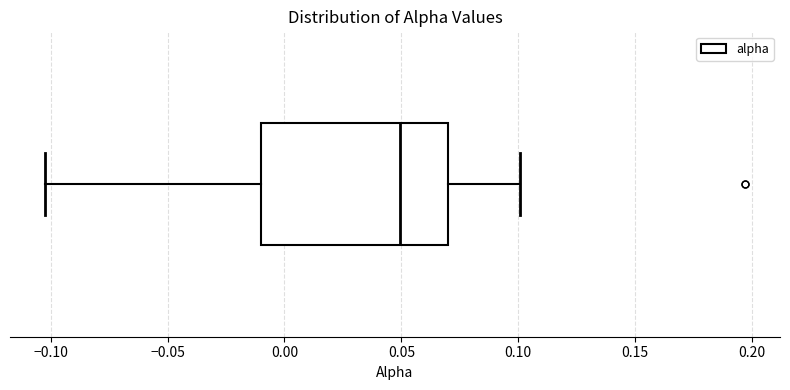

Read this box plot against the x-axis: the position of the median line, the range covered by the box, and the ends of both whiskers. The values are not printed on the chart, so give them approximately, as read against the axis.

median 0.05, box -0.01 to 0.07, whiskers -0.10 to 0.10